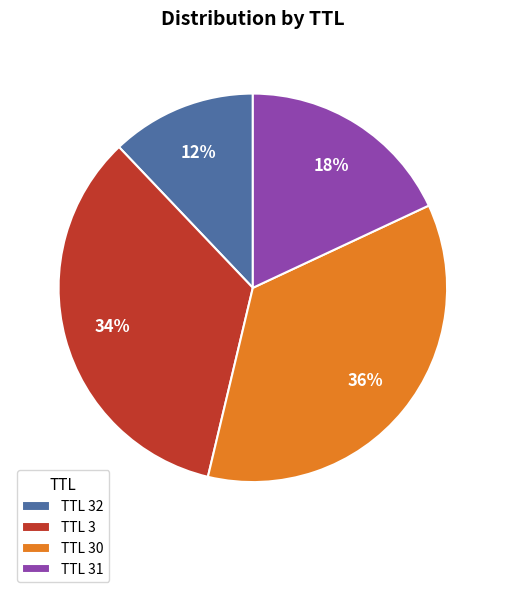

Combined, do TTL 31 and TTL 32 account for over 50%?

No